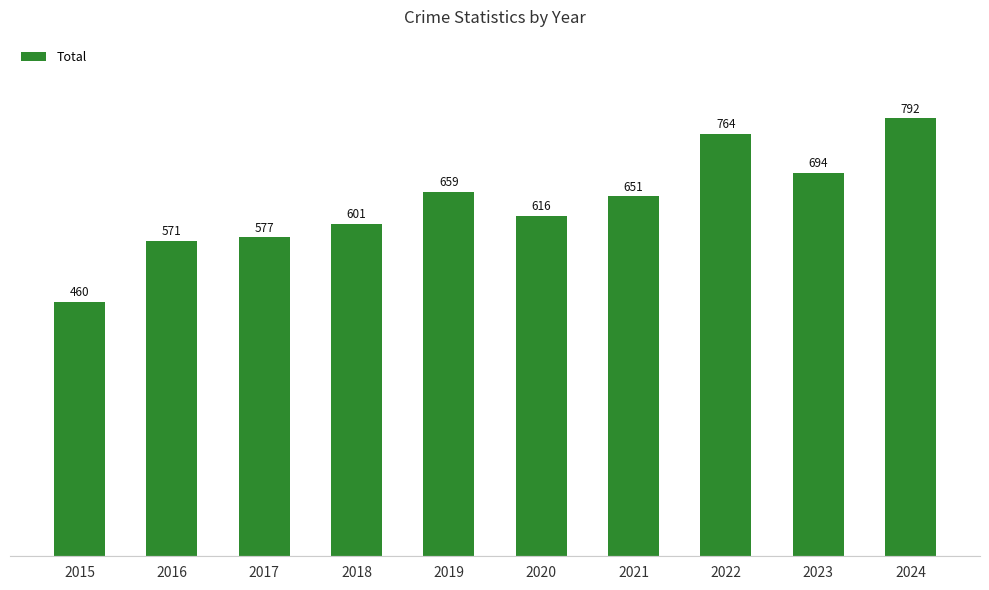

The chart shows a value of 1160 at 2023. True or false?

False